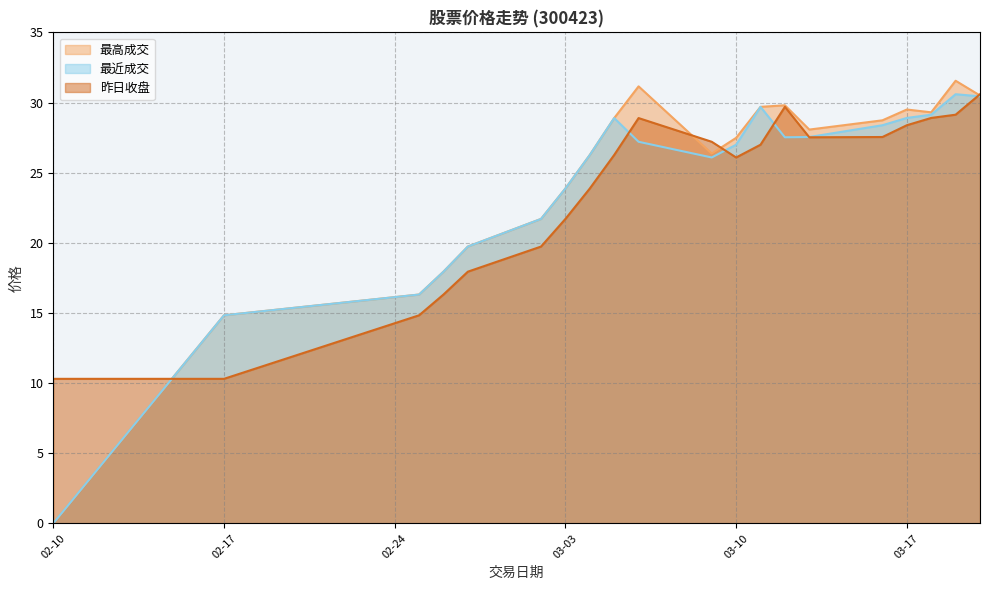

Is it true that 最高成交 equals -15.9 at 02-10?

False